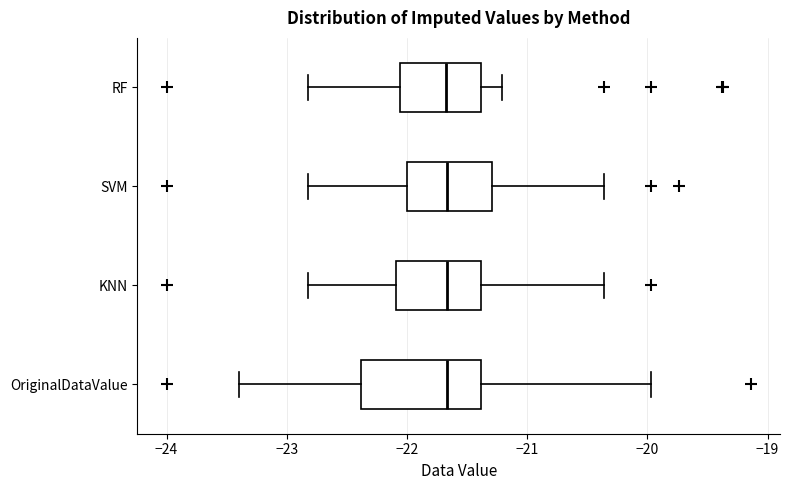

Reading bottom to top, transcribe this box plot: for each box, give where its median line is, the range the box spans, and where its two whiskers end, as read against the x-axis. The values are not printed on the chart, so give them approximately, as read against the axis.

OriginalDataValue: median -21.7, box -22.4 to -21.4, whiskers -23.4 to -20.0
KNN: median -21.7, box -22.1 to -21.4, whiskers -22.8 to -20.4
SVM: median -21.7, box -22.0 to -21.3, whiskers -22.8 to -20.4
RF: median -21.7, box -22.1 to -21.4, whiskers -22.8 to -21.2